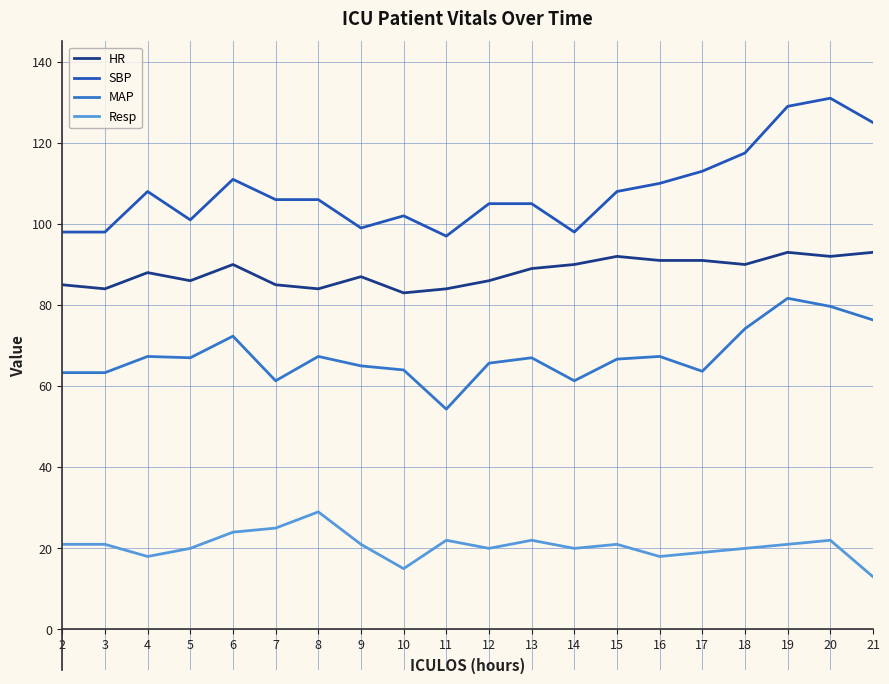

What is the greatest value displayed?

131.0